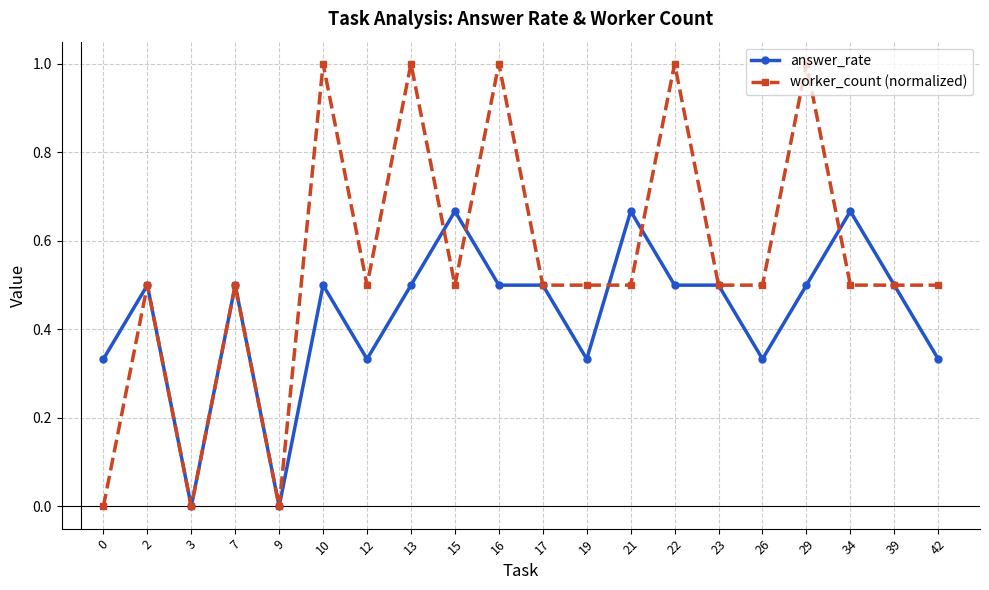

List the series in order of their peak value, highest first.

worker_count (normalized), answer_rate